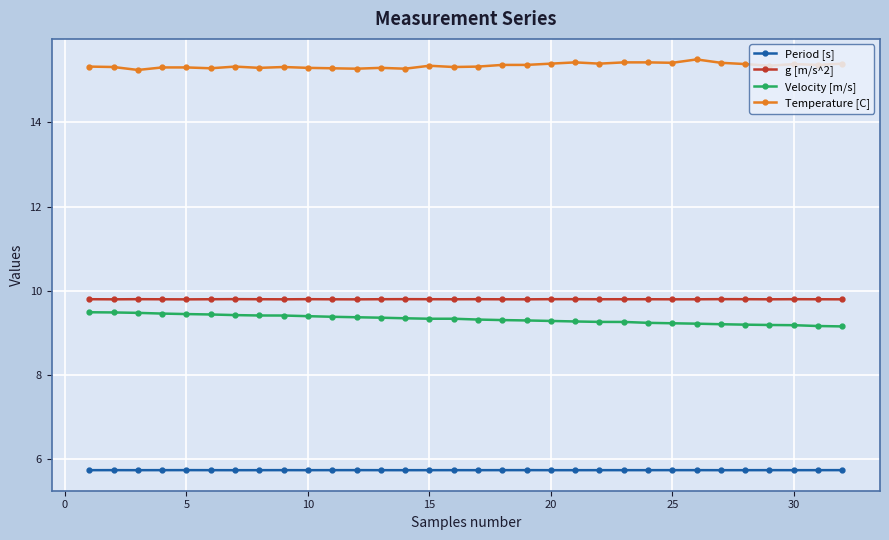

What is the minimum value shown in the chart?

5.7